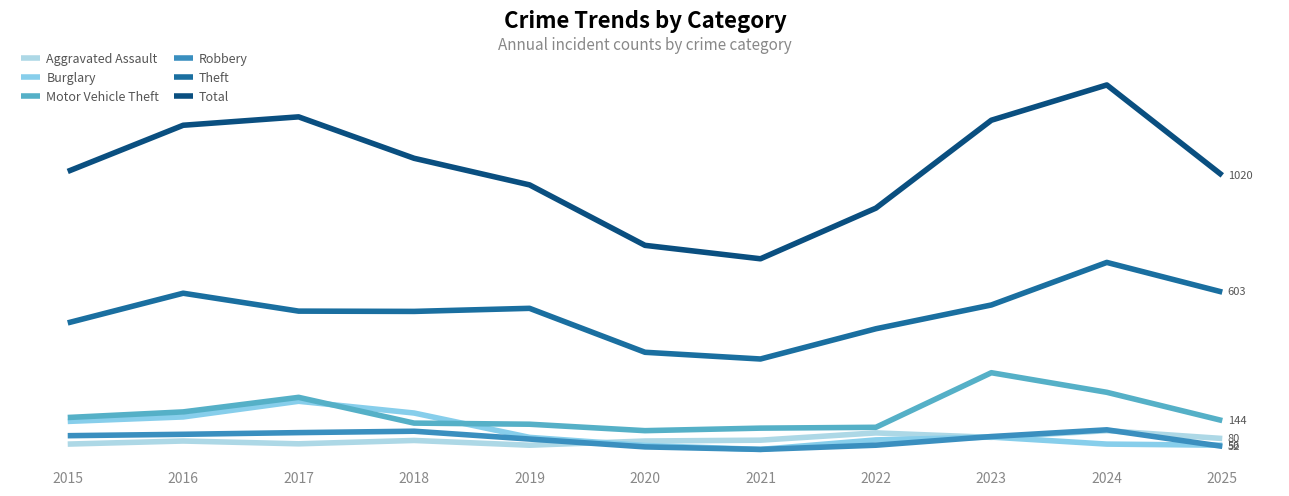

True or false: Robbery and Aggravated Assault intersect in this chart.

True